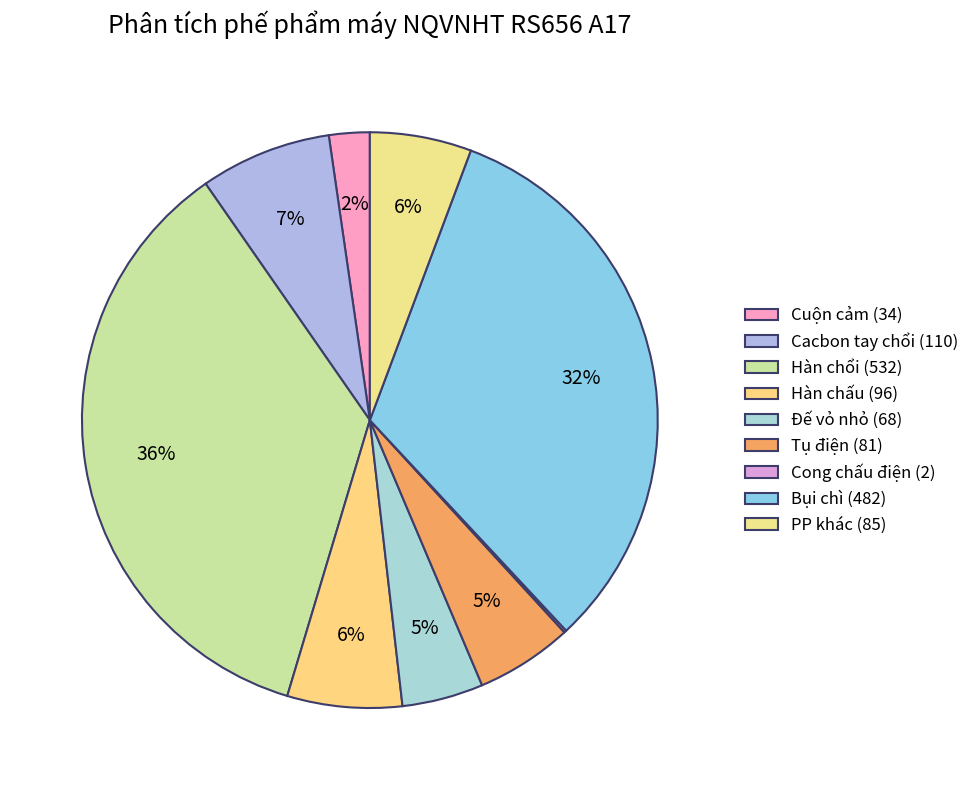

To the nearest percent, what is the average slice percentage?

11%